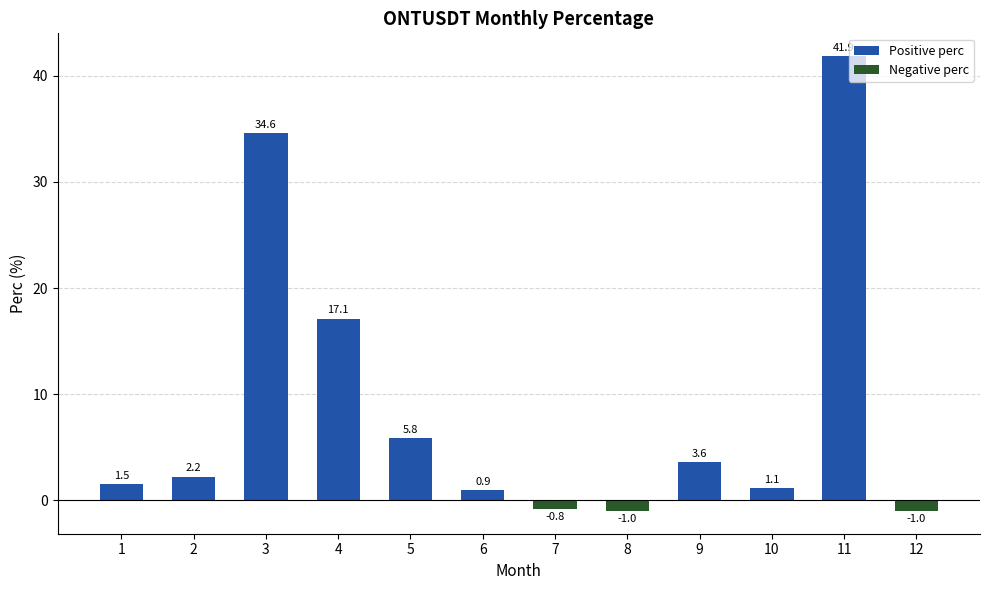

Where is the data nearest to the value 20?

4